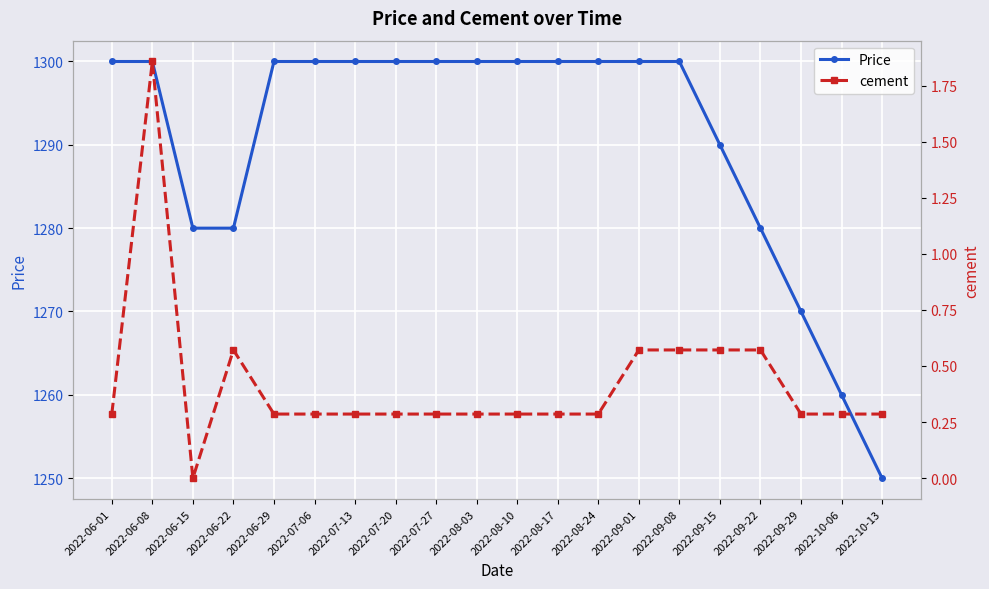

List the series in order of their peak value, highest first.

Price, cement